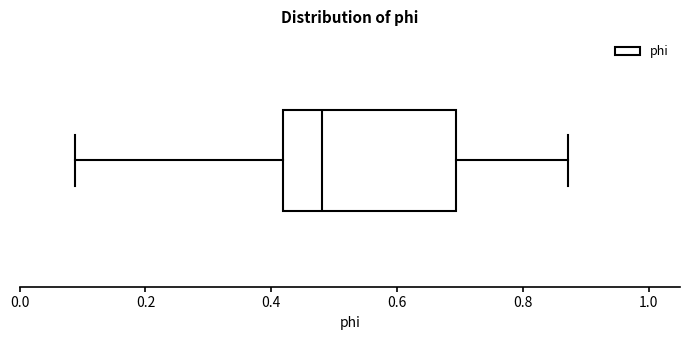

Read this box plot against the x-axis: the position of the median line, the range covered by the box, and the ends of both whiskers. The values are not printed on the chart, so give them approximately, as read against the axis.

median 0.48, box 0.42 to 0.70, whiskers 0.08 to 0.88